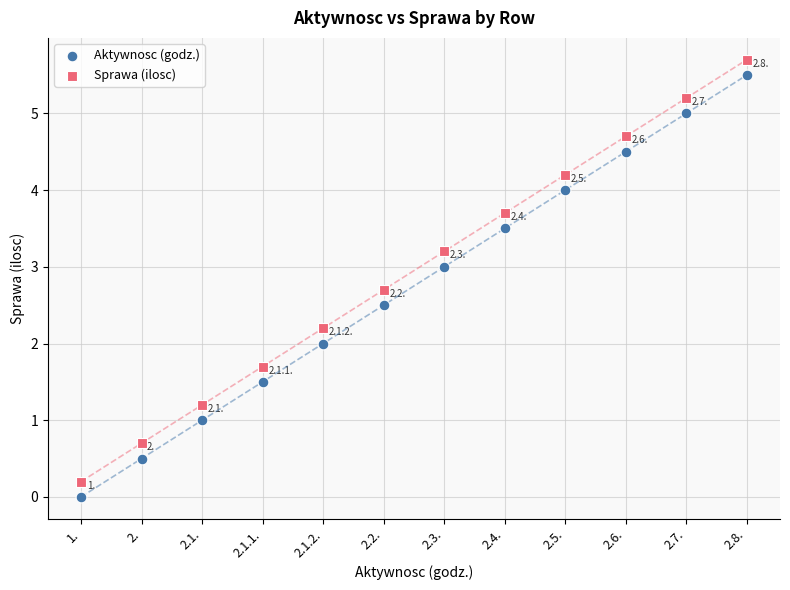

Across all data points, what is the range of Y values (max minus min)?

5.7